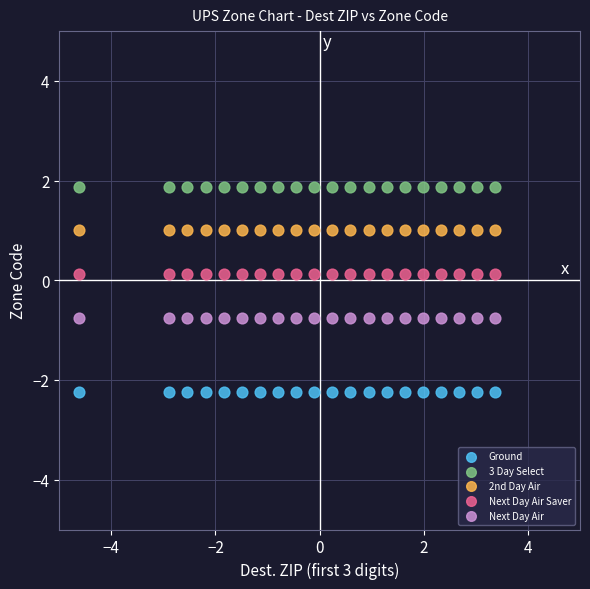

Which series contains the highest Y value?

3 Day Select